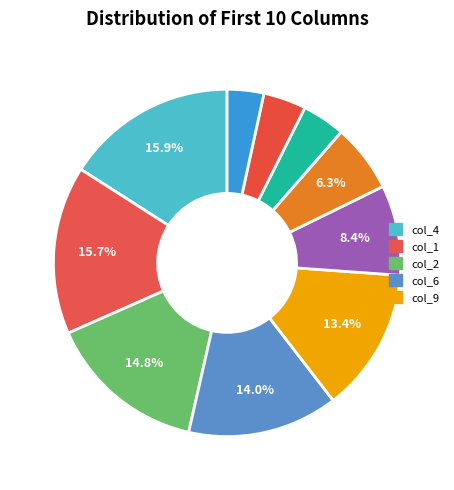

How many segments does this pie chart have?

10